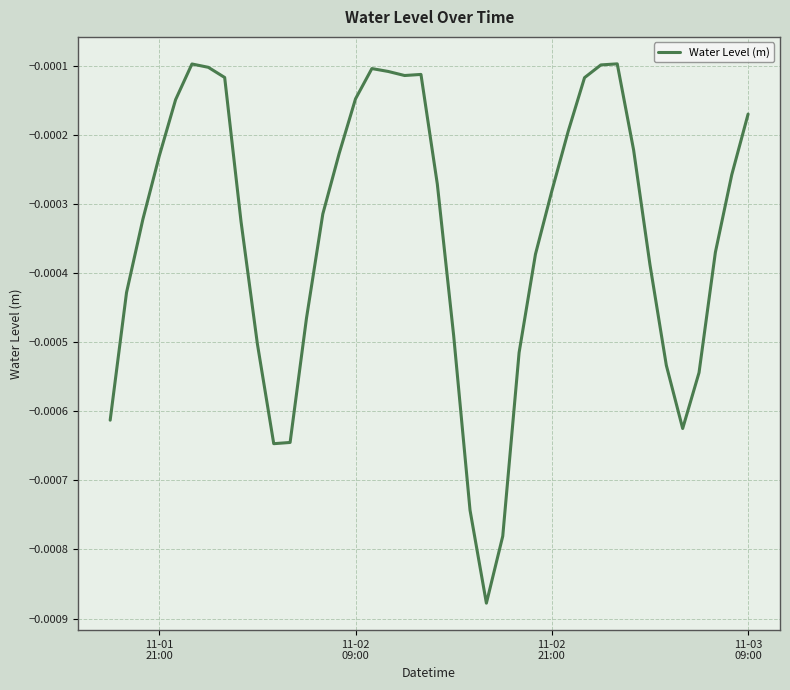

Count the number of data series in this chart.

1